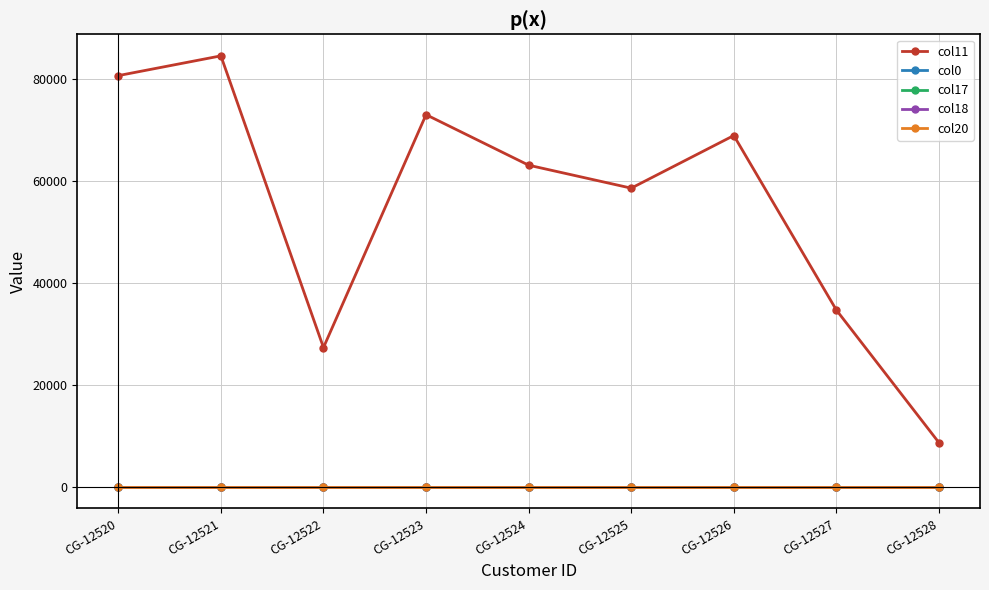

Which series has the widest spread of values?

col11